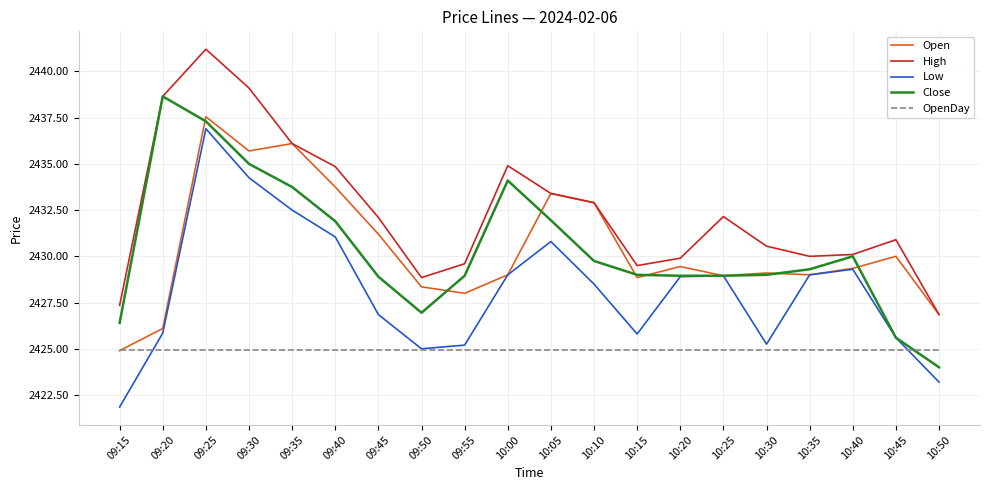

The Open series shows 2424.9 at 09:15. True or false?

True